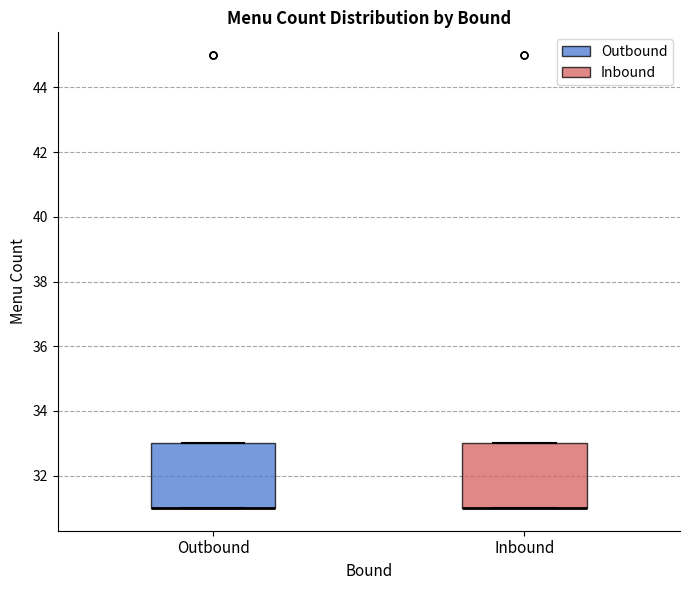

Reading left to right, read every box against the y-axis: the position of its median line, the range the box covers, and the ends of its whiskers. The values are not printed on the chart, so give them approximately, as read against the axis.

Outbound: median 31 (drawn on the box's lower edge), box 31 to 33, whiskers 31 to 33
Inbound: median 31 (drawn on the box's lower edge), box 31 to 33, whiskers 31 to 33